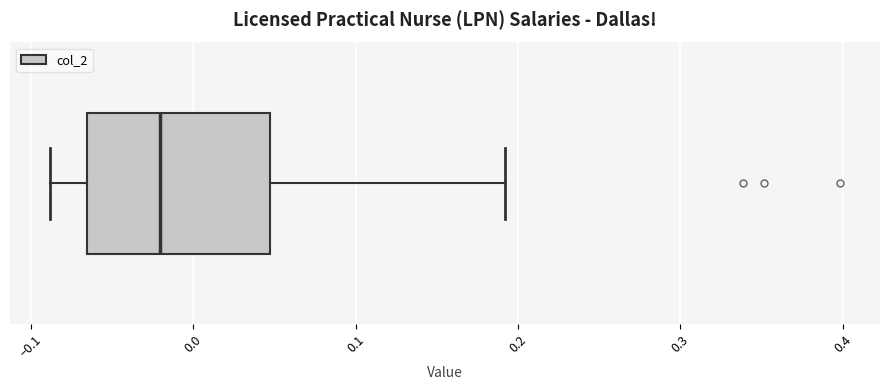

Read this box plot against the x-axis: the position of the median line, the range covered by the box, and the ends of both whiskers. The values are not printed on the chart, so give them approximately, as read against the axis.

median -0.02, box -0.07 to 0.05, whiskers -0.09 to 0.19